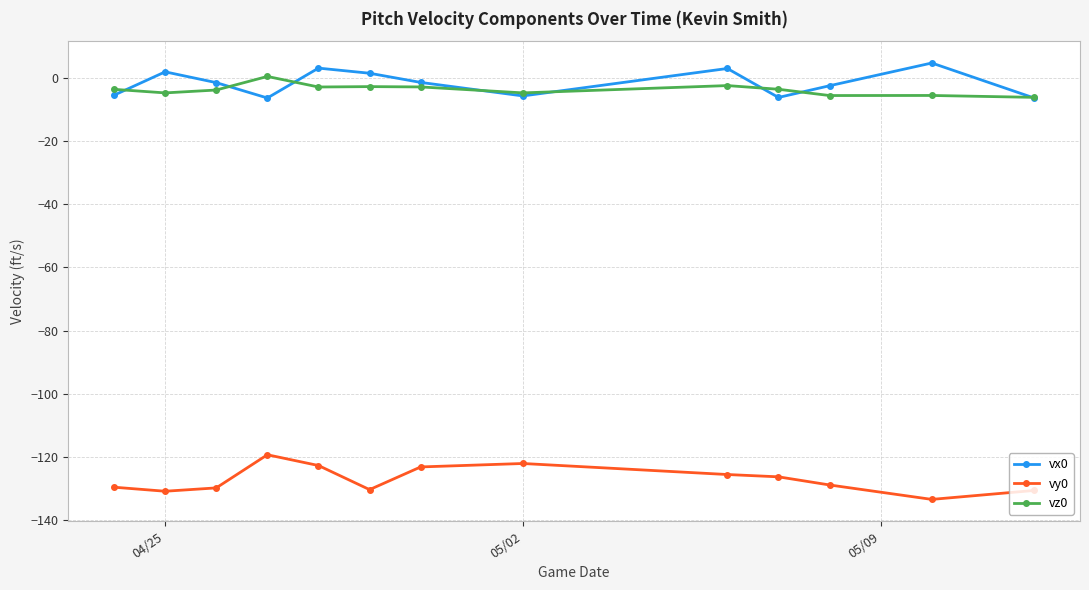

Does the chart display data point markers on the line(s)?

Yes